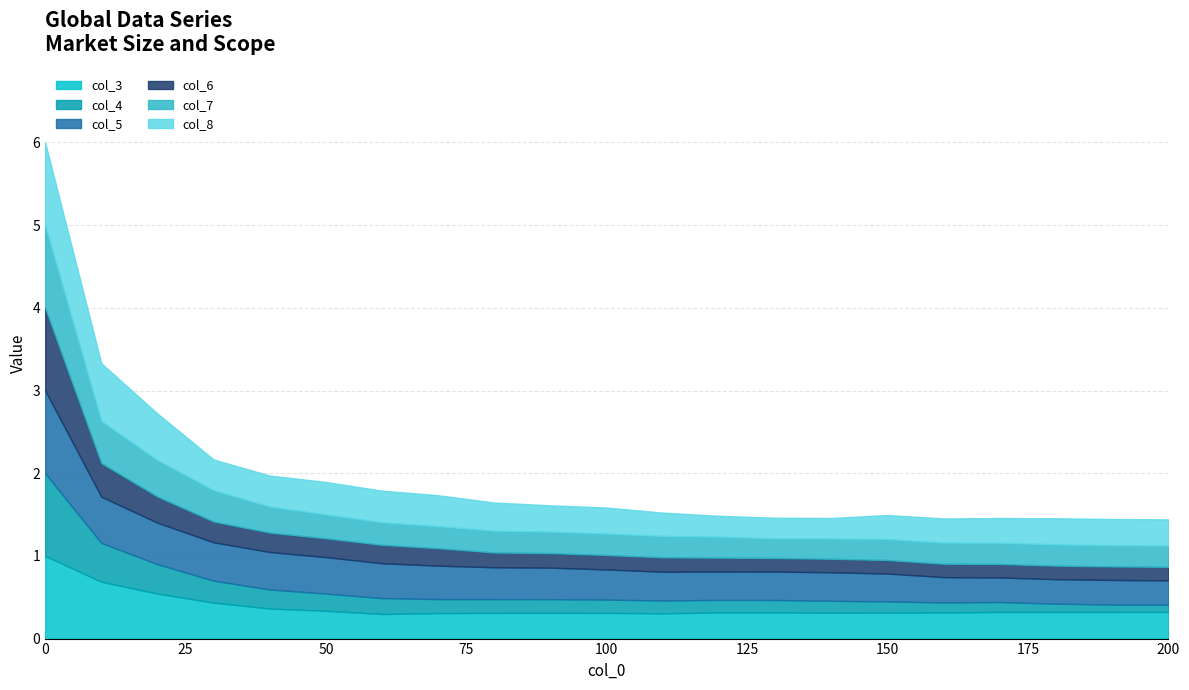

How many categories are shown in the chart?

21